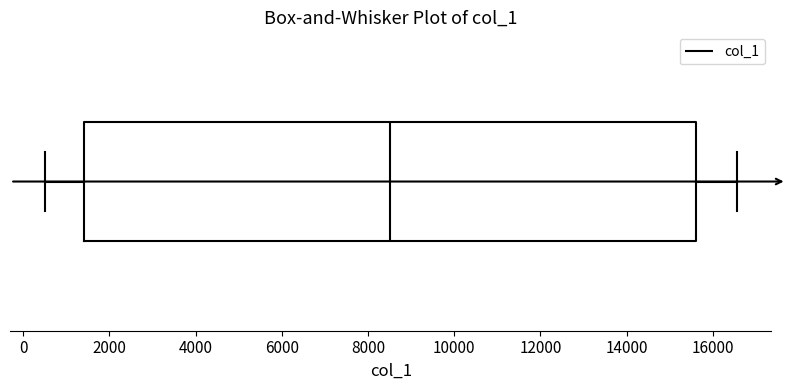

Where is the left edge of the box on the x-axis? The values are not printed on the chart, so give them approximately, as read against the axis.

1400